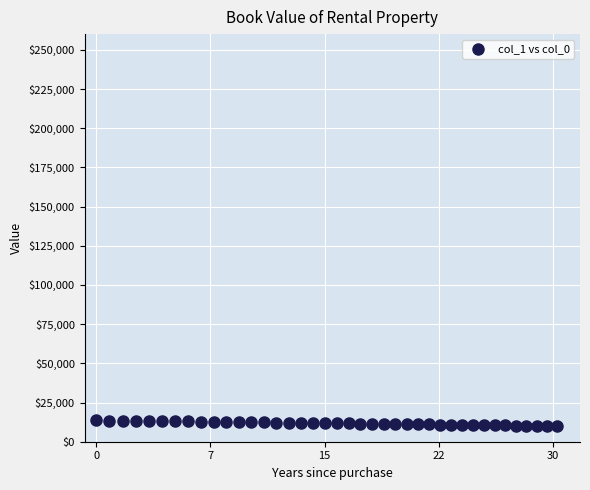

What is the range of Y values (max minus min)?

3612.2